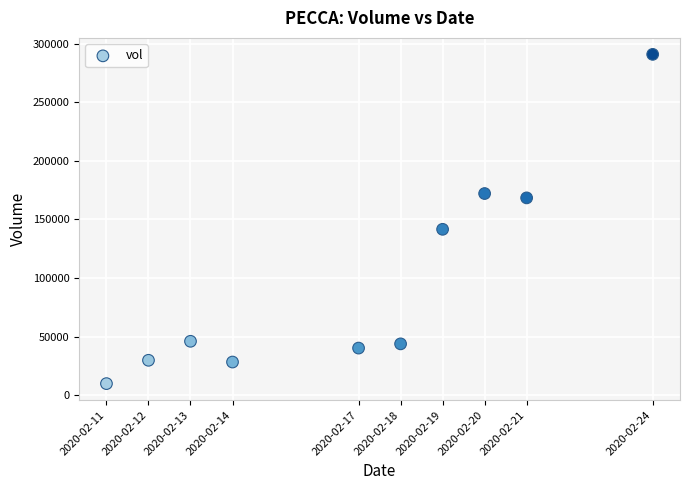

What is the average X value?

1581888960